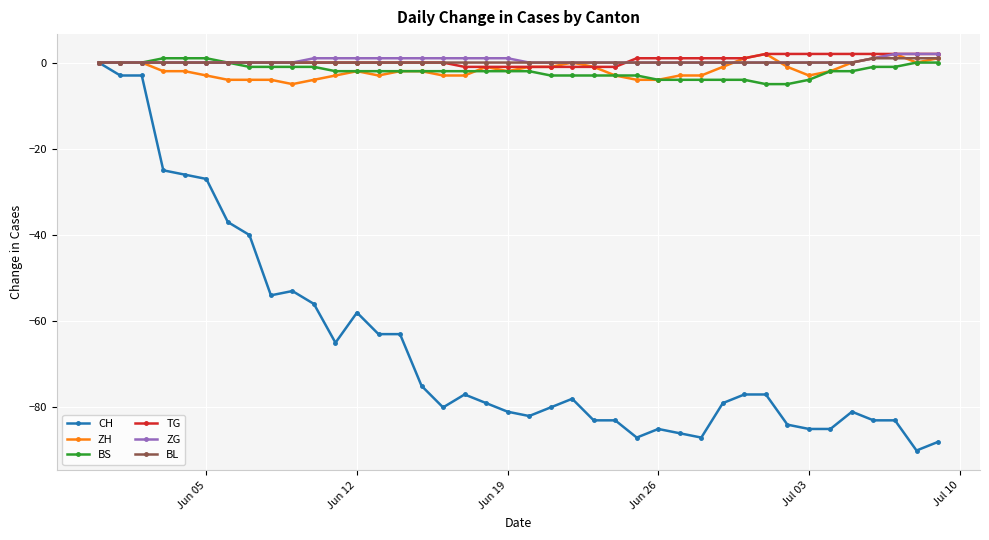

What is the value of the ZH point at the 17th from the left?

-3